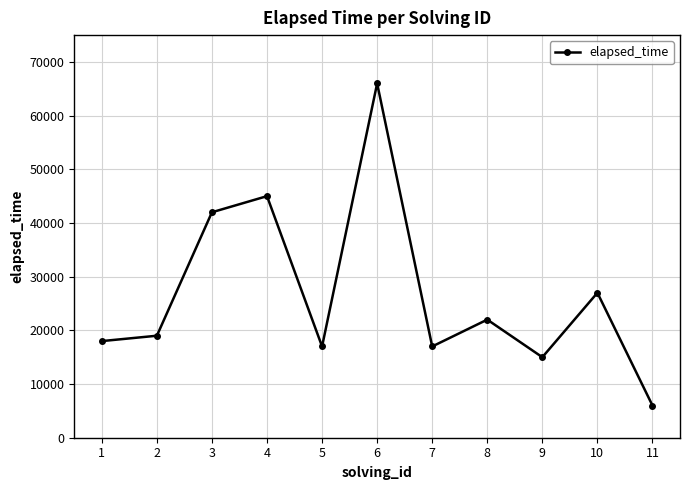

Which label corresponds to the largest value in the chart?

6